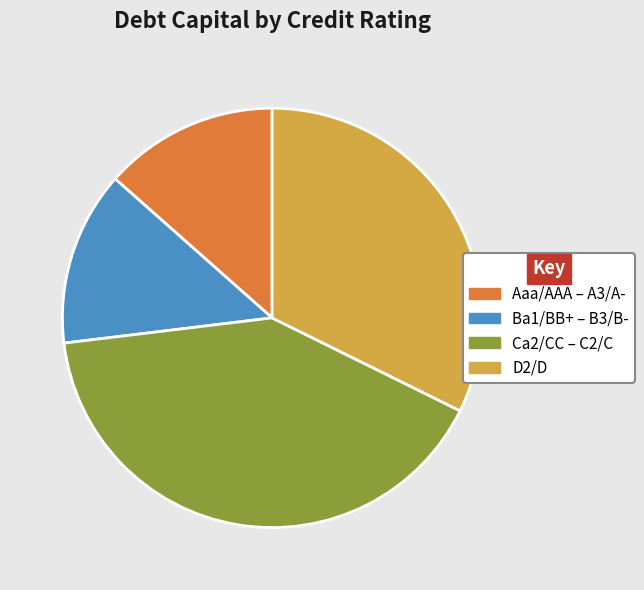

What is the largest slice in the pie chart?

Ca2/CC – C2/C